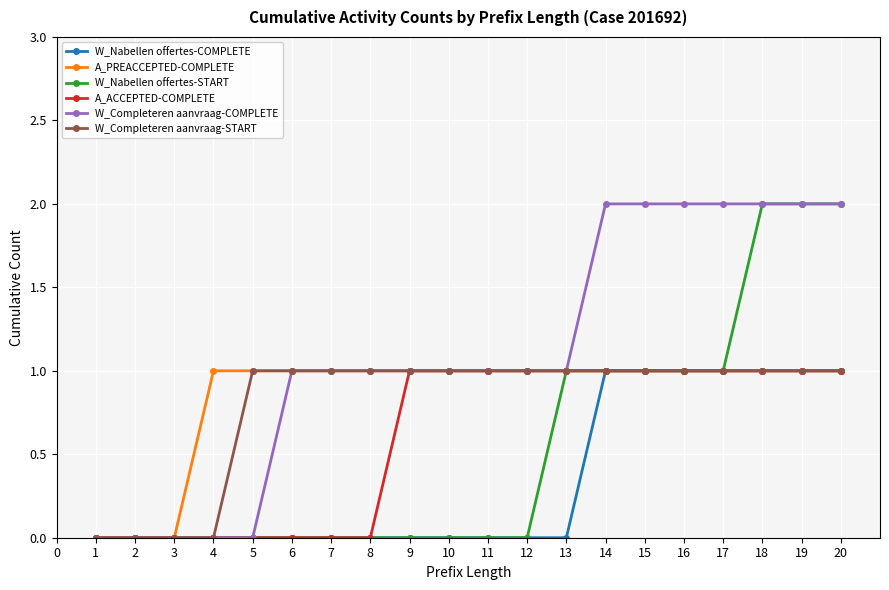

Is the value of W_Completeren aanvraag-COMPLETE at 14 greater than the value of A_PREACCEPTED-COMPLETE at 9?

Yes